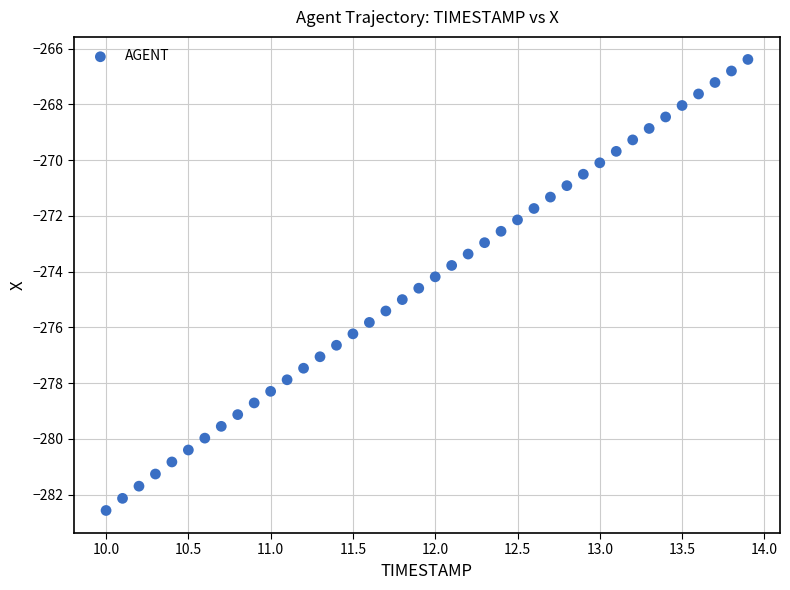

What is the range of X values (max minus min)?

3.9